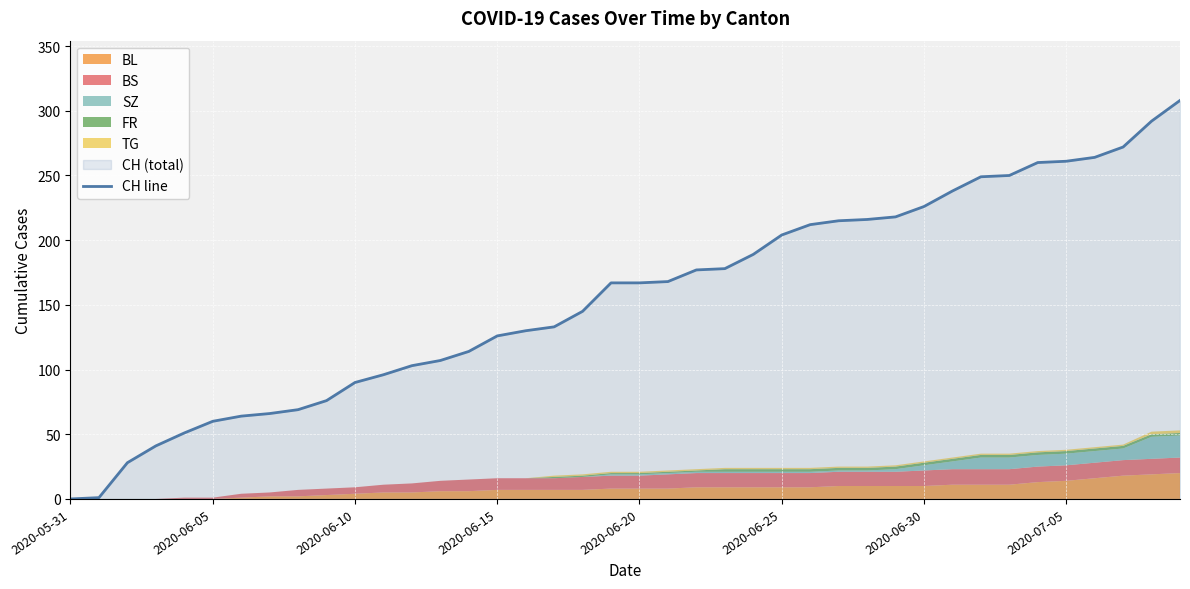

True or false: CH line has a value of 51 at 2020-06-20.

False